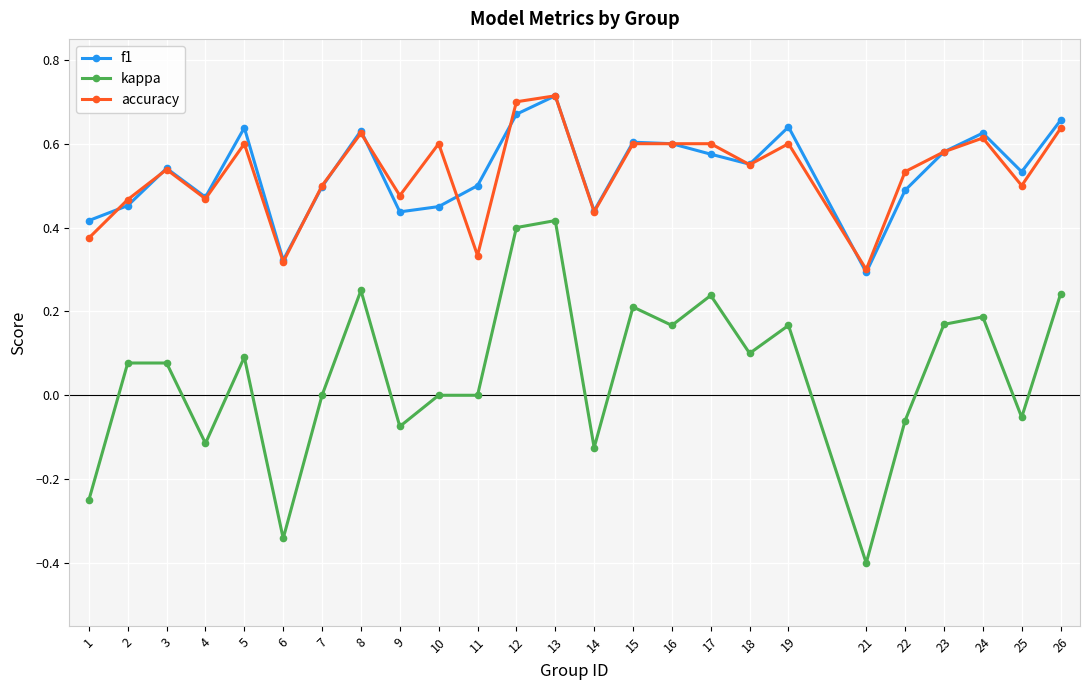

What is the total value across all series at 24?

1.4